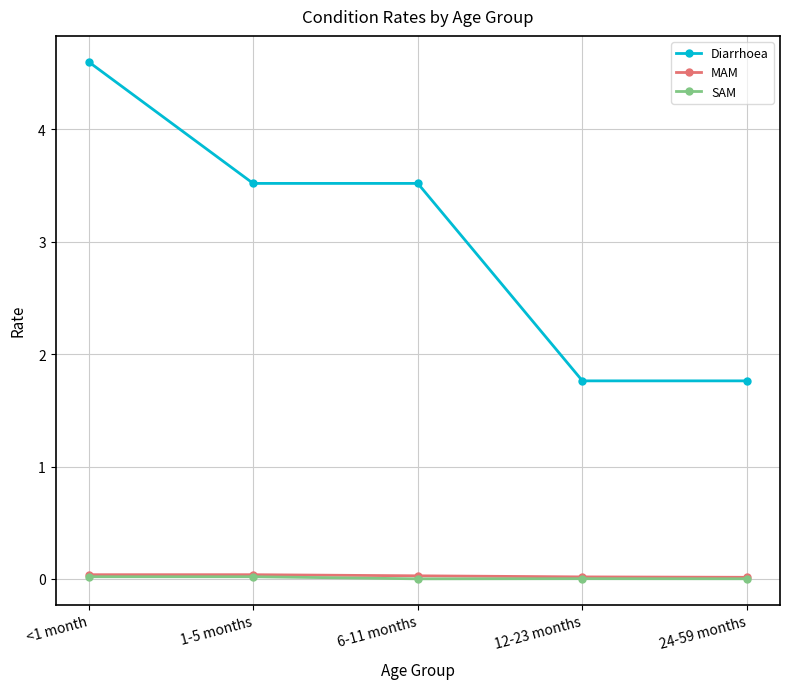

True or false: MAM and Diarrhoea intersect in this chart.

False